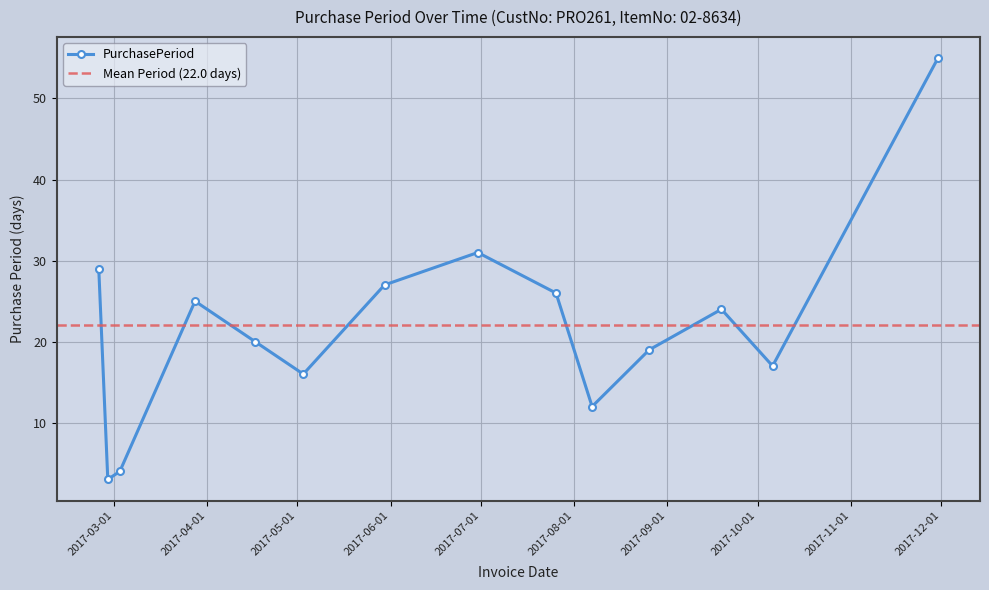

The value at 2017-02-27 is 5. True or false?

False